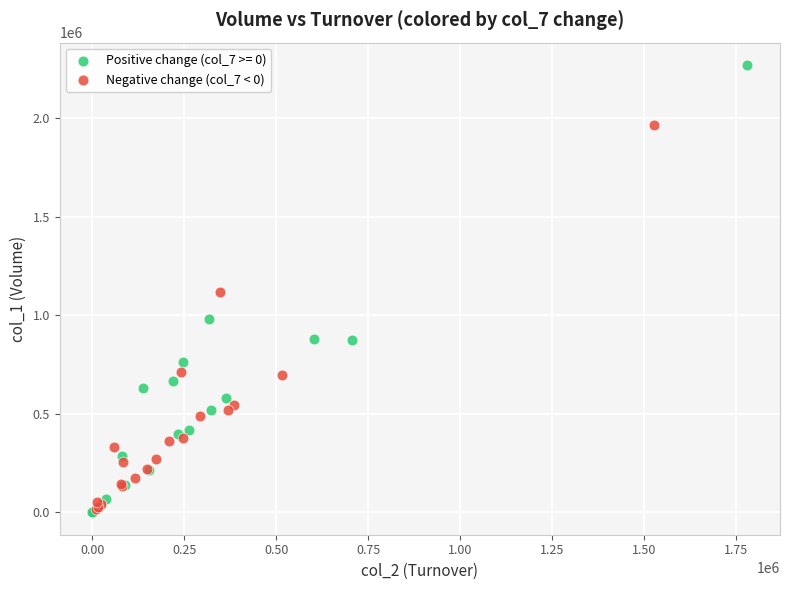

Which series contains the highest Y value?

Positive change (col_7 >= 0)